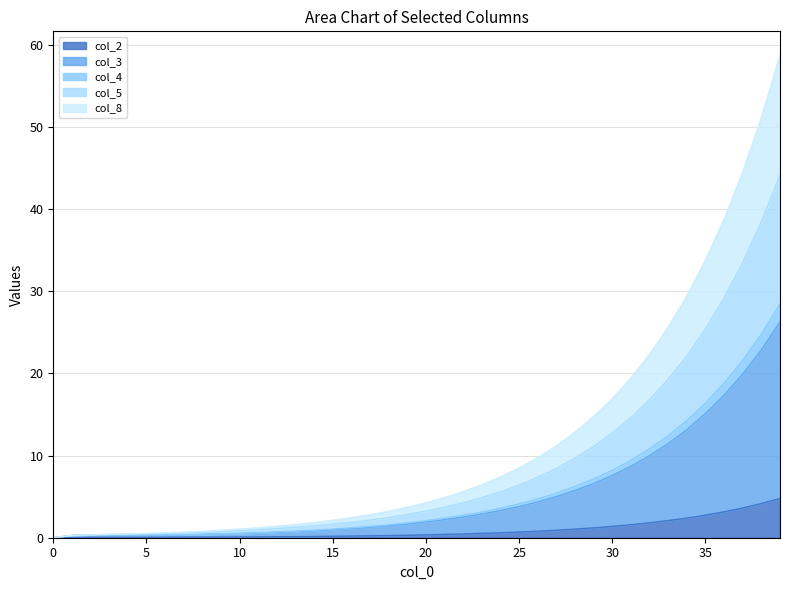

The value of col_2 at 5 is 0.0. True or false?

False